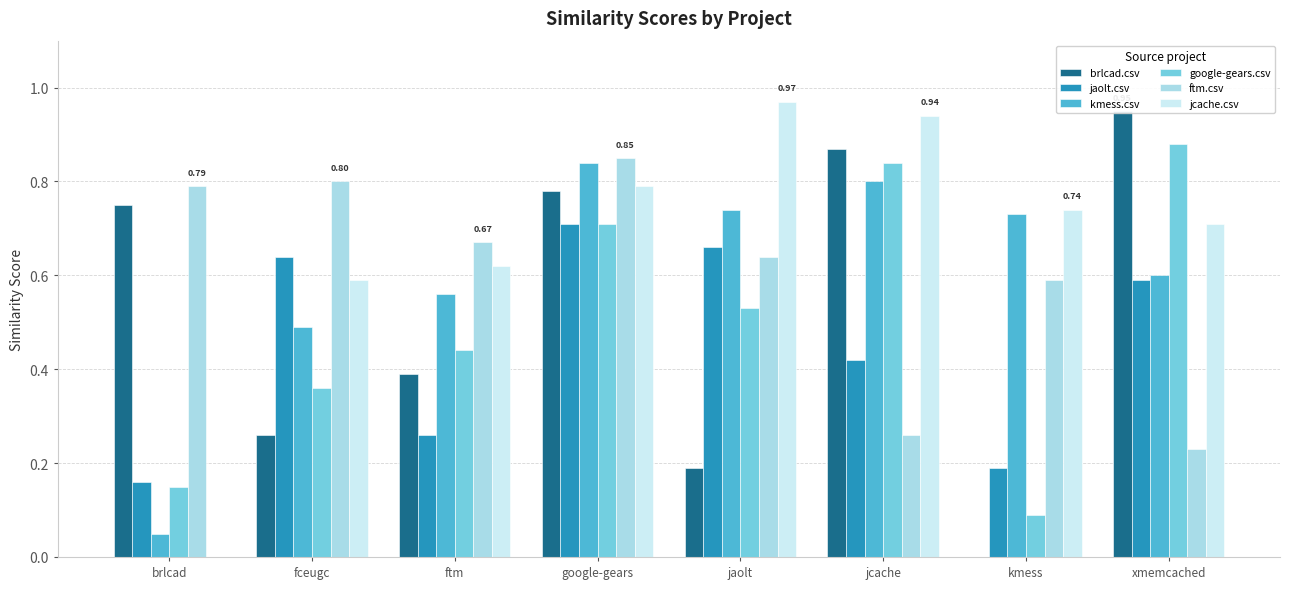

Rank the series by their maximum value, from highest to lowest.

jcache.csv, brlcad.csv, google-gears.csv, ftm.csv, kmess.csv, jaolt.csv